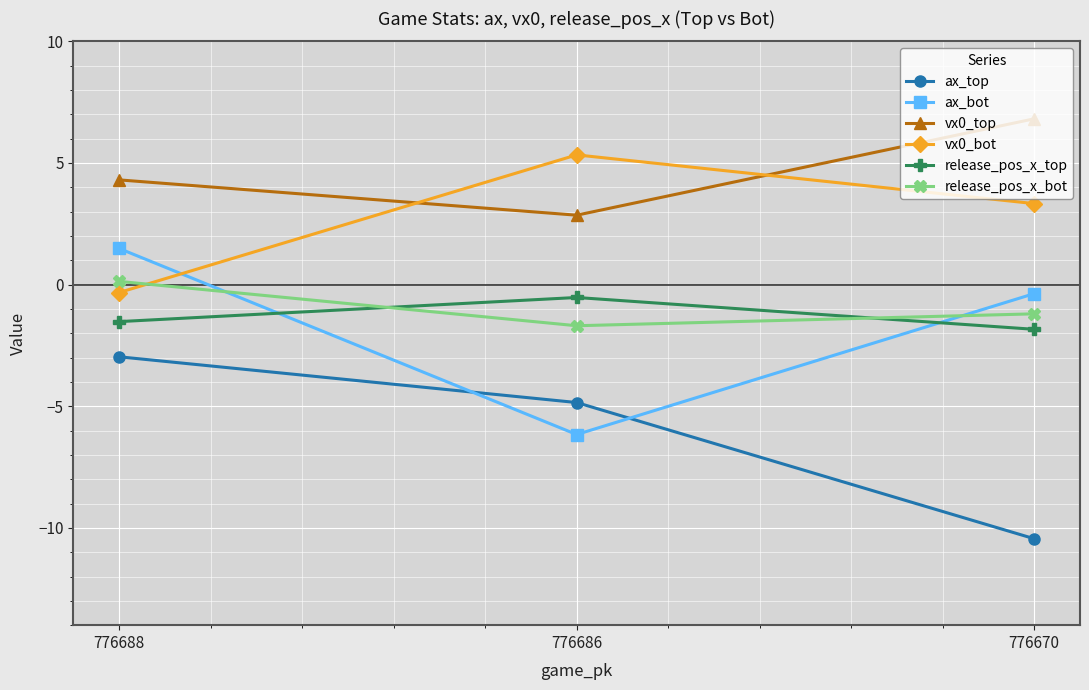

Reading left to right, what are all the values shown in this chart?

ax_top: 776688=-3.0	776686=-4.8	776670=-10.4
ax_bot: 776688=1.5	776686=-6.2	776670=-0.4
vx0_top: 776688=4.3	776686=2.9	776670=6.8
vx0_bot: 776688=-0.3	776686=5.3	776670=3.3
release_pos_x_top: 776688=-1.5	776686=-0.5	776670=-1.8
release_pos_x_bot: 776688=0.1	776686=-1.7	776670=-1.2